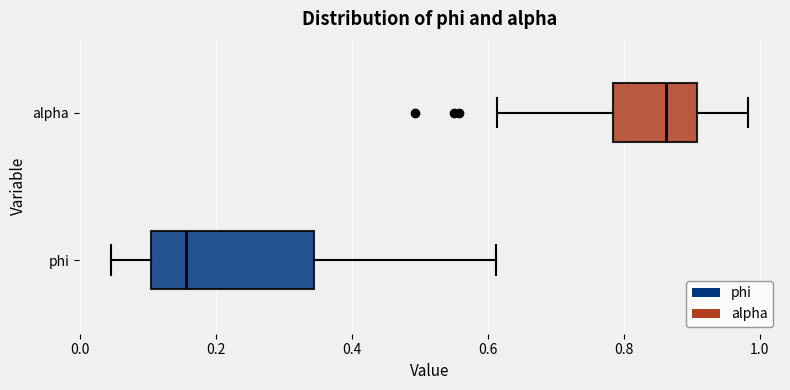

Reading bottom to top, read every box against the x-axis: the position of its median line, the range the box covers, and the ends of its whiskers. The values are not printed on the chart, so give them approximately, as read against the axis.

phi: median 0.16, box 0.10 to 0.34, whiskers 0.04 to 0.62
alpha: median 0.86, box 0.78 to 0.90, whiskers 0.62 to 0.98